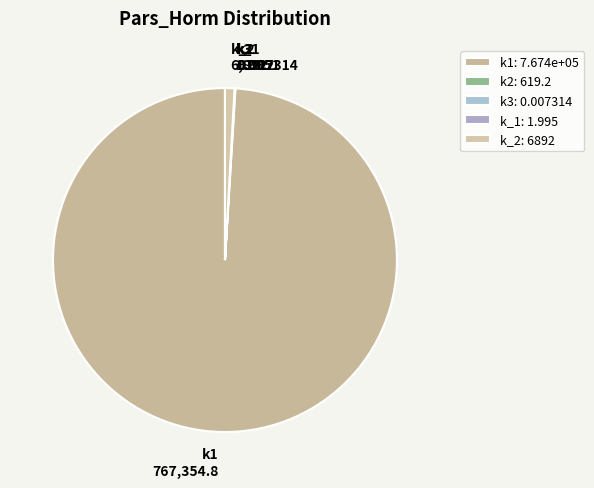

Is there a majority slice in this chart?

Yes